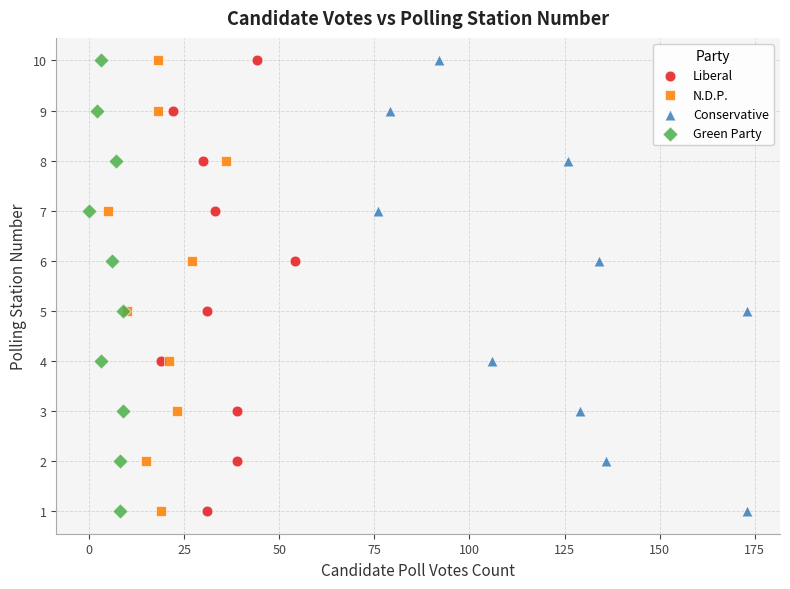

What are all the series names shown in the legend?

Liberal, N.D.P., Conservative, Green Party